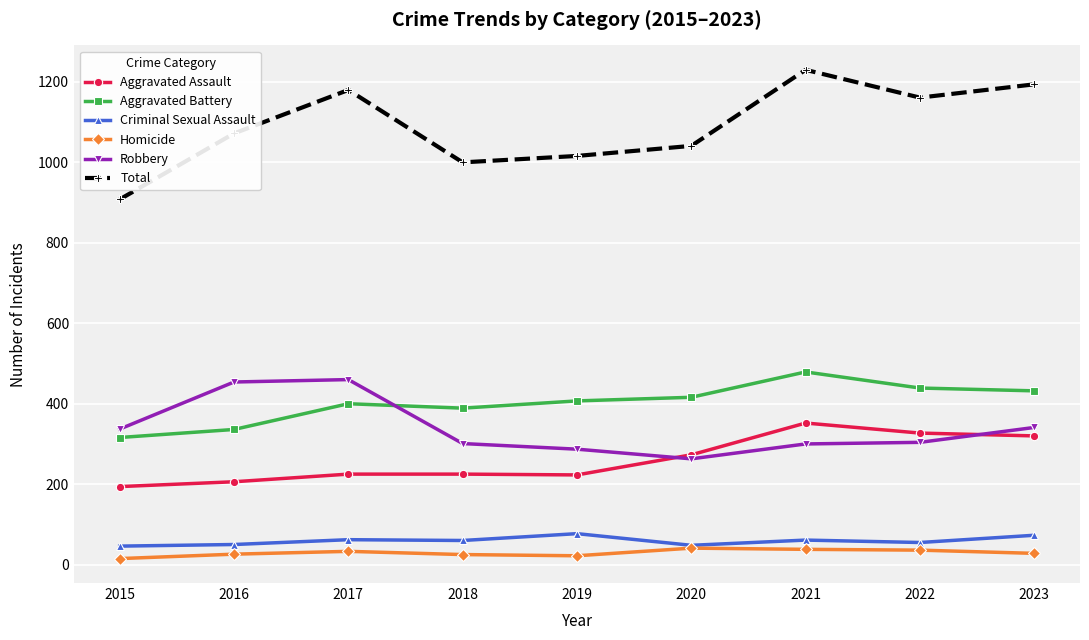

What is the value of the Criminal Sexual Assault point at the 3rd from the left?

62